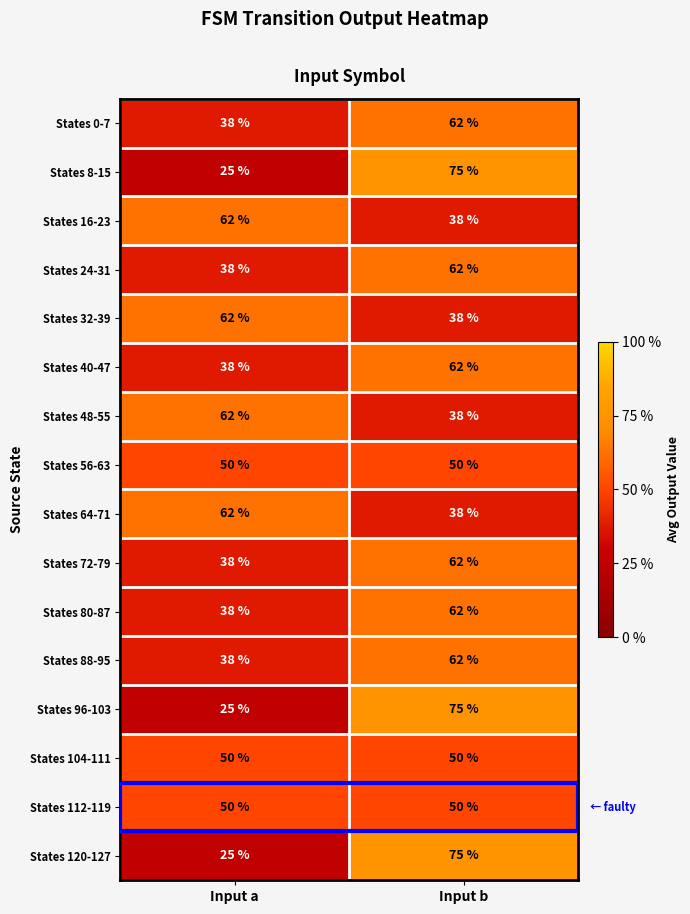

Where is States 8-15 nearest to the value 50?

Input a